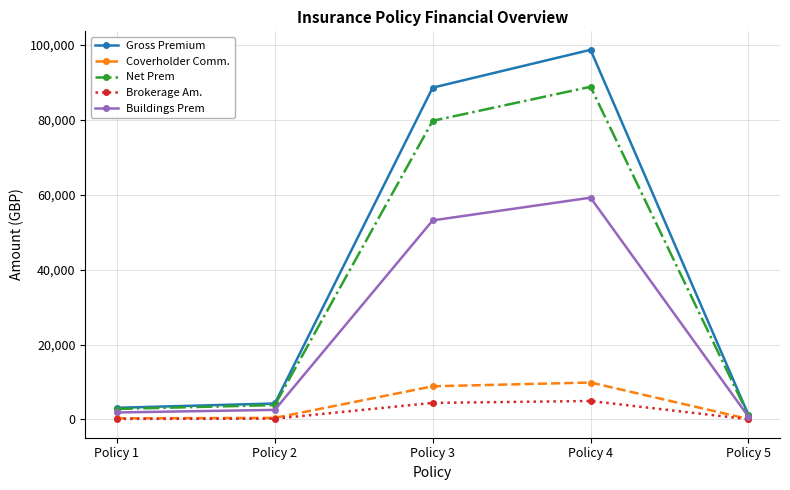

At which label does Buildings Prem first exceed 2560?

Policy 2